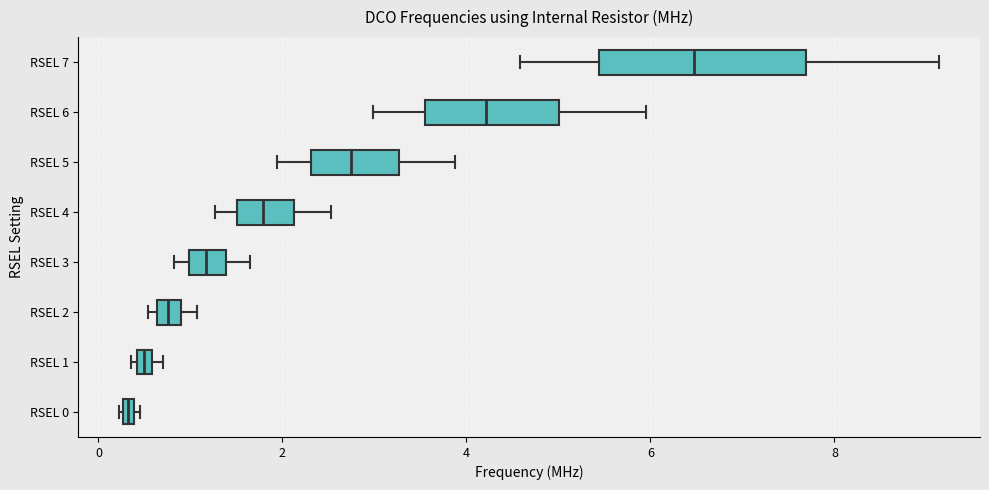

Where does the median line of the box for RSEL 3 sit on the x-axis? The values are not printed on the chart, so give them approximately, as read against the axis.

1.2